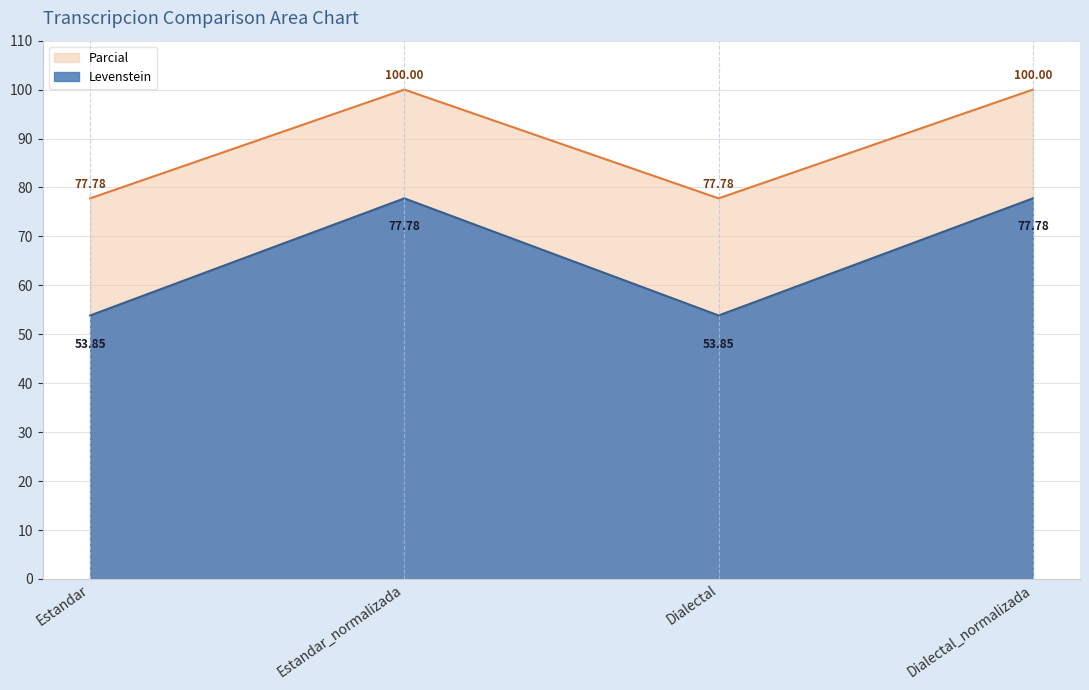

Does the chart have visible grid lines?

Yes